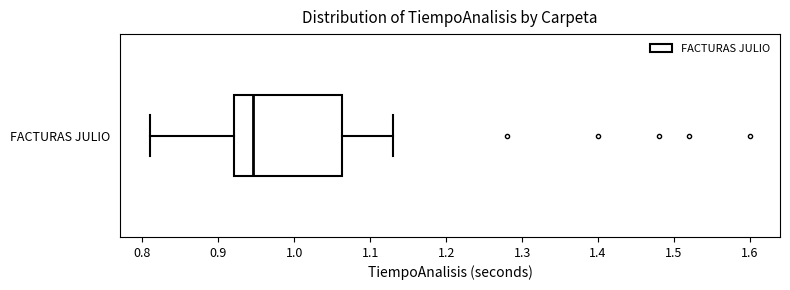

Read this box plot against the x-axis: the position of the median line, the range covered by the box, and the ends of both whiskers. The values are not printed on the chart, so give them approximately, as read against the axis.

median 0.95, box 0.92 to 1.06, whiskers 0.81 to 1.13